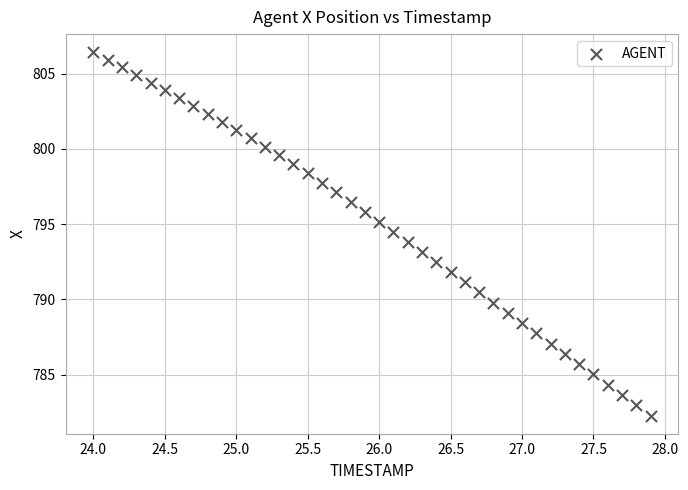

What is the range of Y values (max minus min)?

24.1